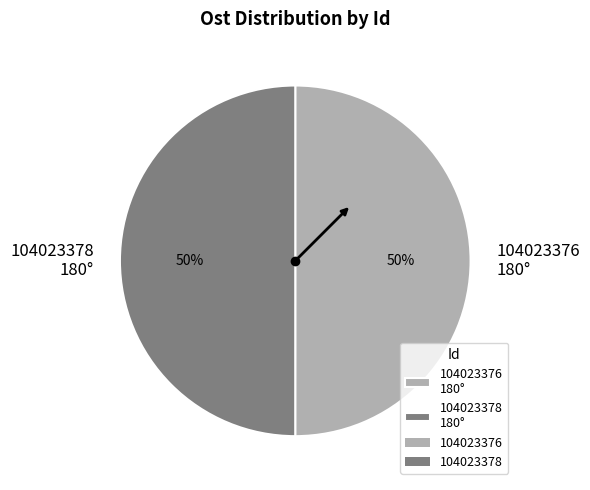

Is it true that 104023376 is 50% of the pie?

True